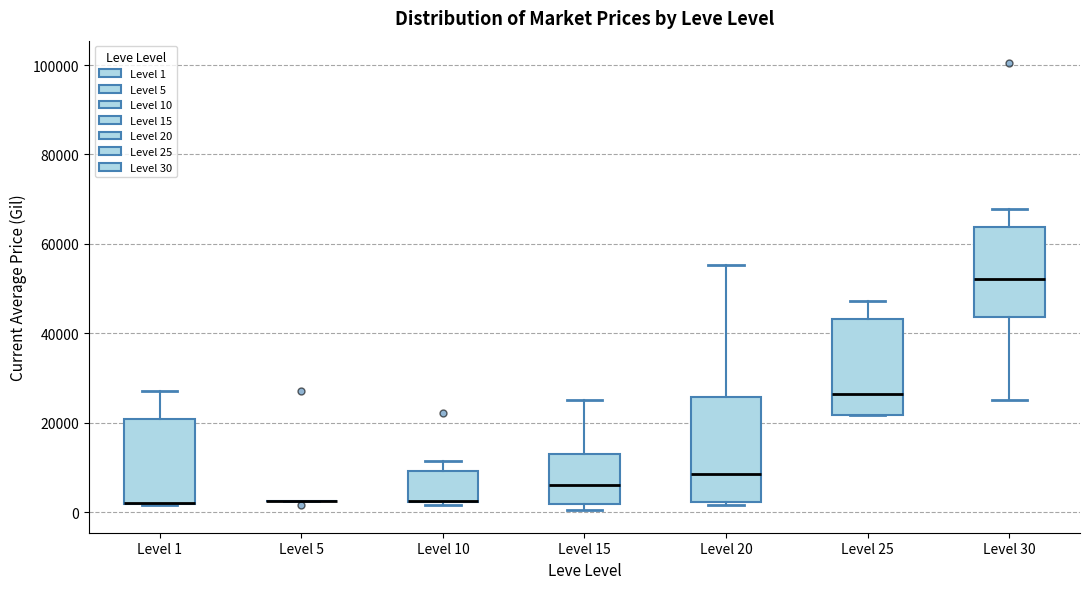

Reading left to right, transcribe this box plot: for each box, give where its median line is, the range the box spans, and where its two whiskers end, as read against the y-axis. The values are not printed on the chart, so give them approximately, as read against the axis.

Level 1: median 2000 (drawn on the box's lower edge), box 2000 to 20000, whiskers 2000 to 28000
Level 5: box collapsed to a line at 2000, whiskers 2000 to 2000
Level 10: median 2000 (drawn on the box's lower edge), box 2000 to 10000, whiskers 2000 (just below the box's lower edge) to 12000
Level 15: median 6000, box 2000 to 14000, whiskers 0 to 26000
Level 20: median 8000, box 2000 to 26000, whiskers 2000 (just below the box's lower edge) to 56000
Level 25: median 26000, box 22000 to 44000, whiskers 22000 to 48000
Level 30: median 52000, box 44000 to 64000, whiskers 26000 to 68000